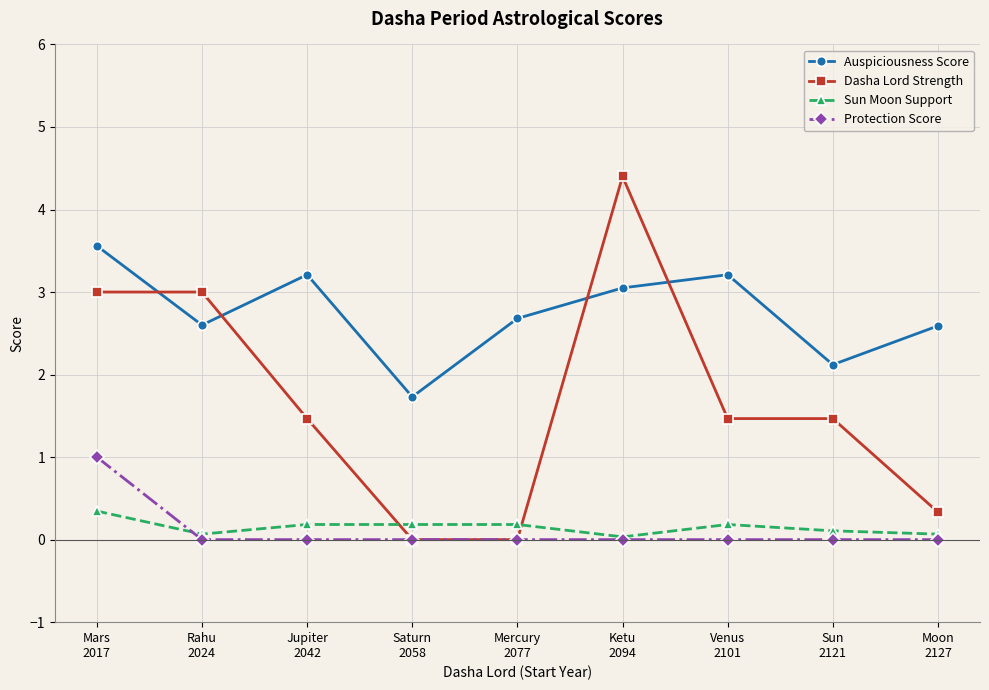

Where does the Auspiciousness Score series first go above 2?

Mars
2017